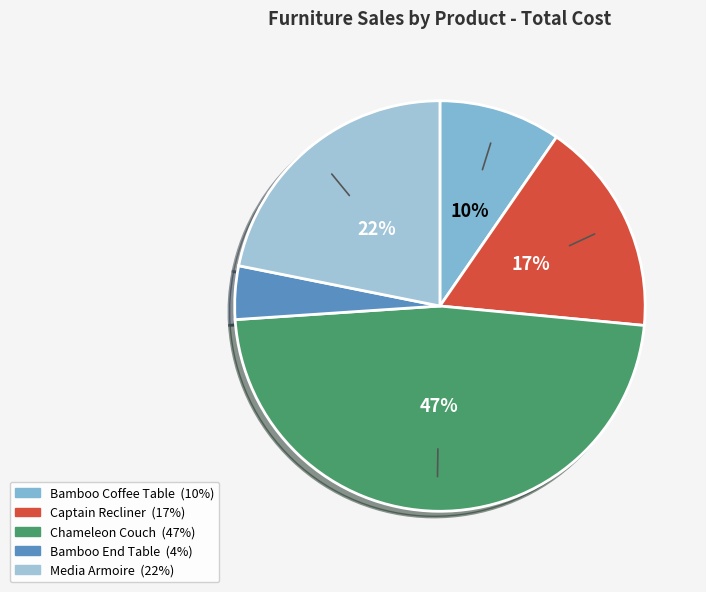

Rank the categories by value from lowest to highest.

Bamboo End Table, Bamboo Coffee Table, Captain Recliner, Media Armoire, Chameleon Couch